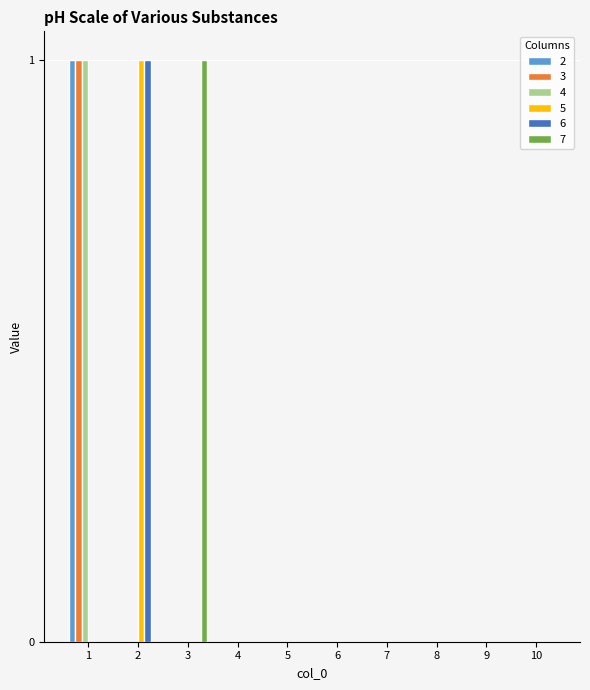

Reading left to right, list all the values displayed in this chart.

2: 1=1	2=0	3=0	4=0	5=0	6=0	7=0	8=0	9=0	10=0
3: 1=1	2=0	3=0	4=0	5=0	6=0	7=0	8=0	9=0	10=0
4: 1=1	2=0	3=0	4=0	5=0	6=0	7=0	8=0	9=0	10=0
5: 1=0	2=1	3=0	4=0	5=0	6=0	7=0	8=0	9=0	10=0
6: 1=0	2=1	3=0	4=0	5=0	6=0	7=0	8=0	9=0	10=0
7: 1=0	2=0	3=1	4=0	5=0	6=0	7=0	8=0	9=0	10=0